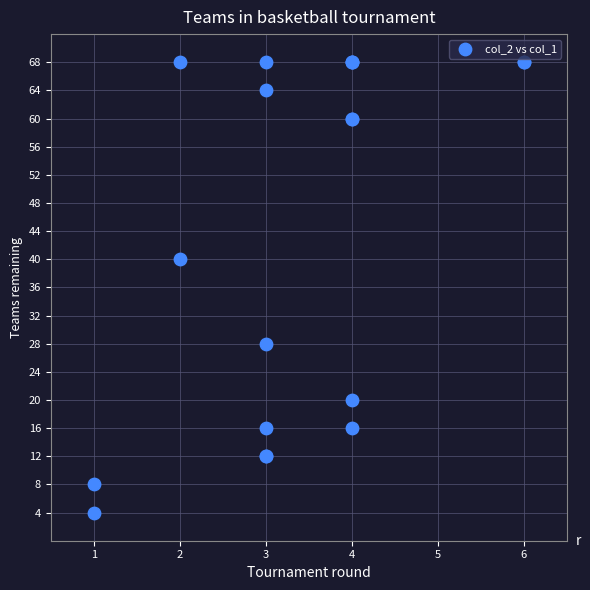

What Y value in the scatter plot is closest to 36?

40